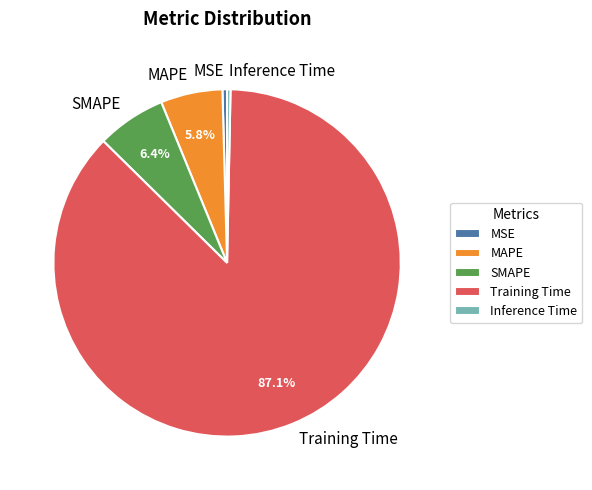

What percentage is the SMAPE slice, to the nearest percent?

6%